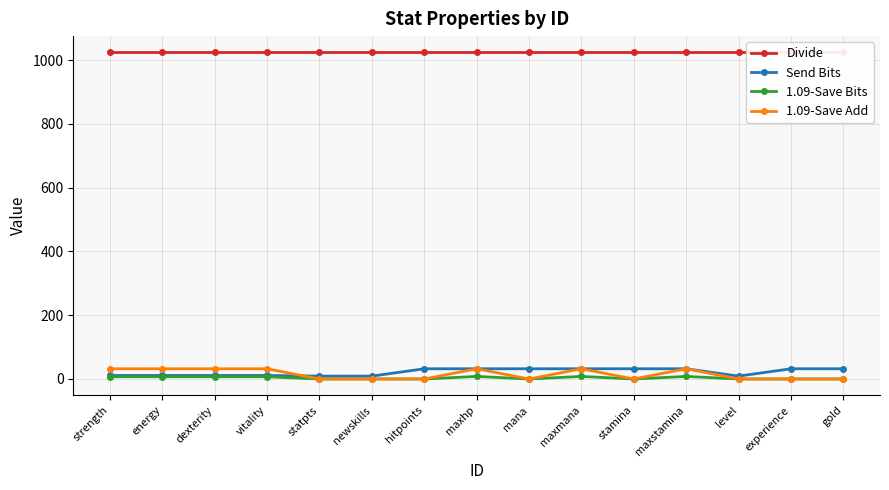

True or false: Divide has more than 2 interior local peaks.

False